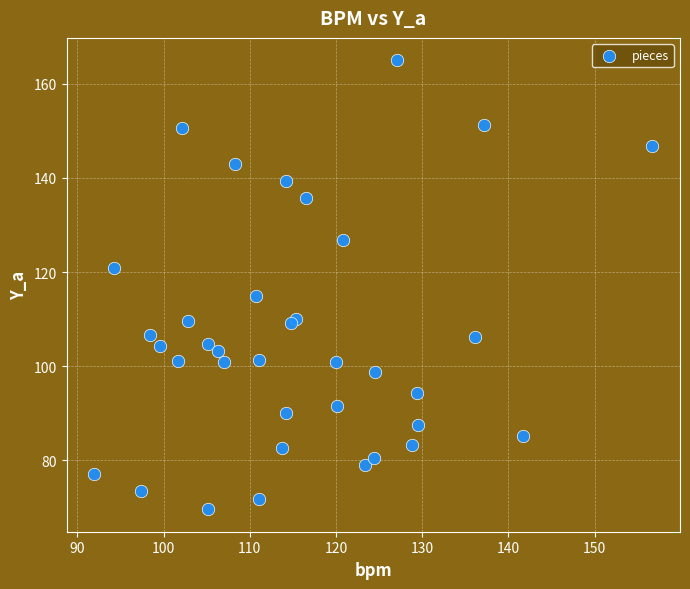

What Y value in the scatter plot is closest to 117?

115.0